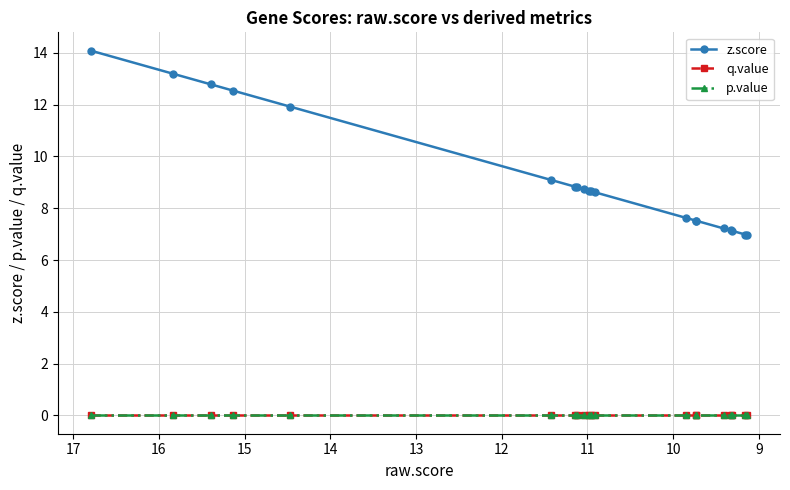

Is it true that q.value equals 0.0 at 17?

True